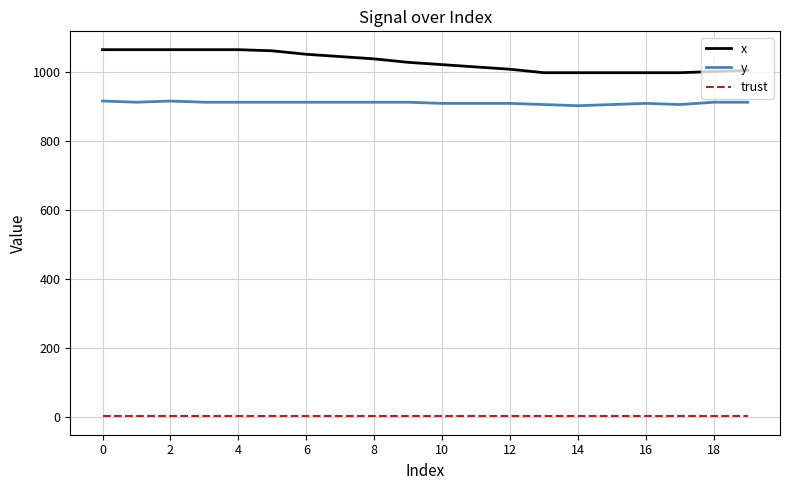

Which series has the largest total across all categories?

x